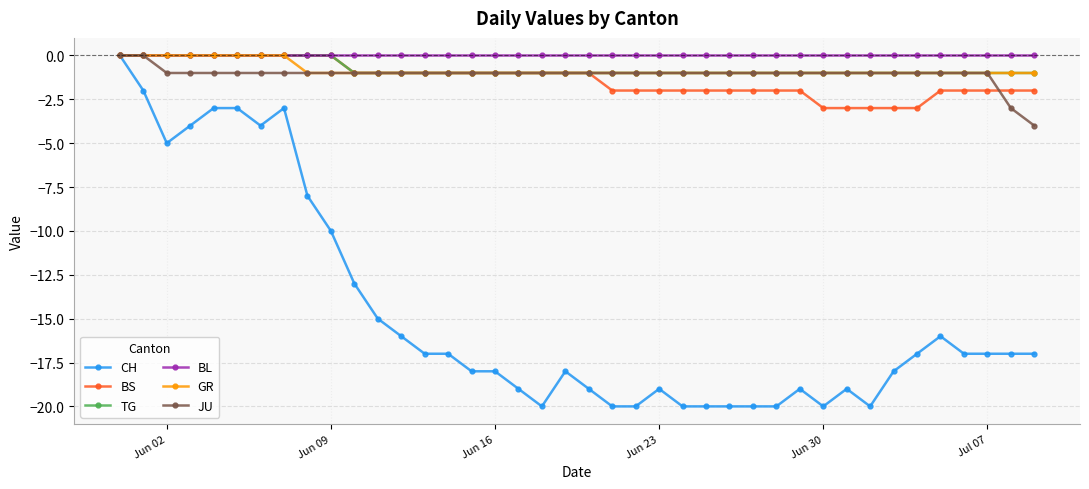

What is the average value of the GR series?

-1